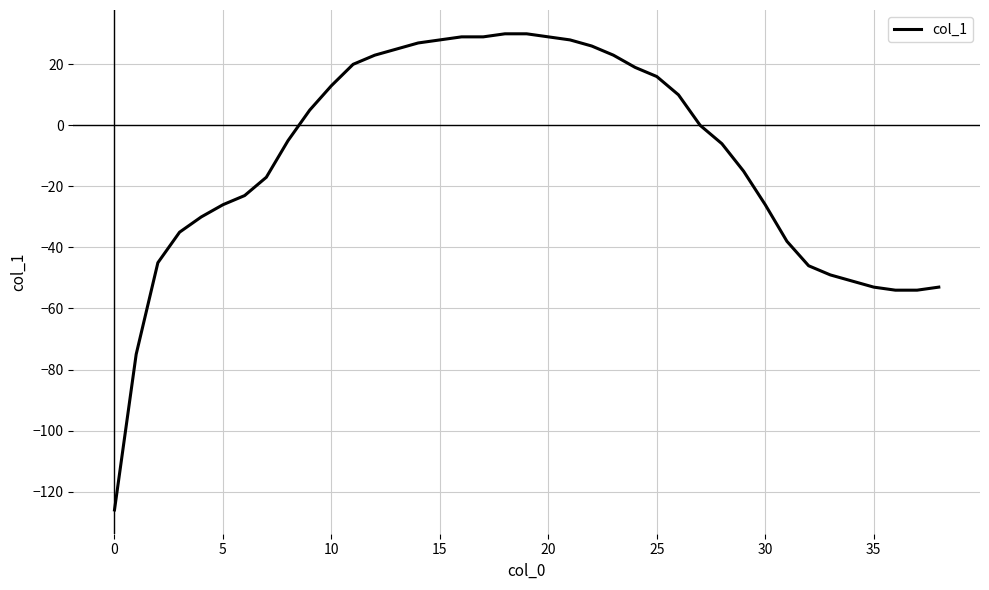

What is the minimum value shown in the chart?

-126